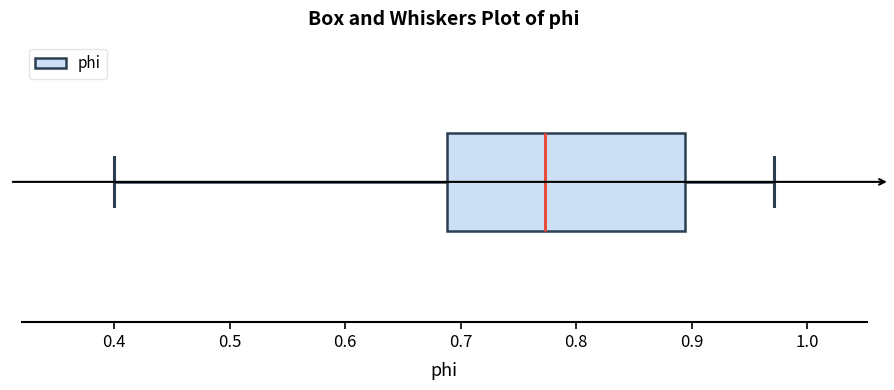

Read this box plot against the x-axis: the position of the median line, the range covered by the box, and the ends of both whiskers. The values are not printed on the chart, so give them approximately, as read against the axis.

median 0.77, box 0.69 to 0.89, whiskers 0.40 to 0.97